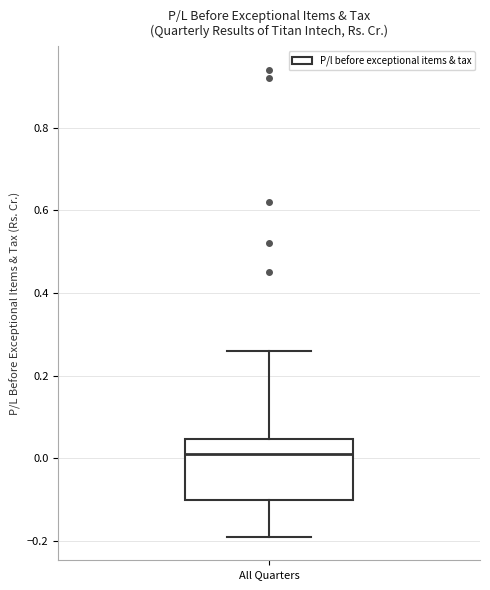

Transcribe this box plot: give where the median line is, the range the box spans, and where the two whiskers end, as read against the y-axis. The values are not printed on the chart, so give them approximately, as read against the axis.

median 0.02, box -0.10 to 0.04, whiskers -0.18 to 0.26